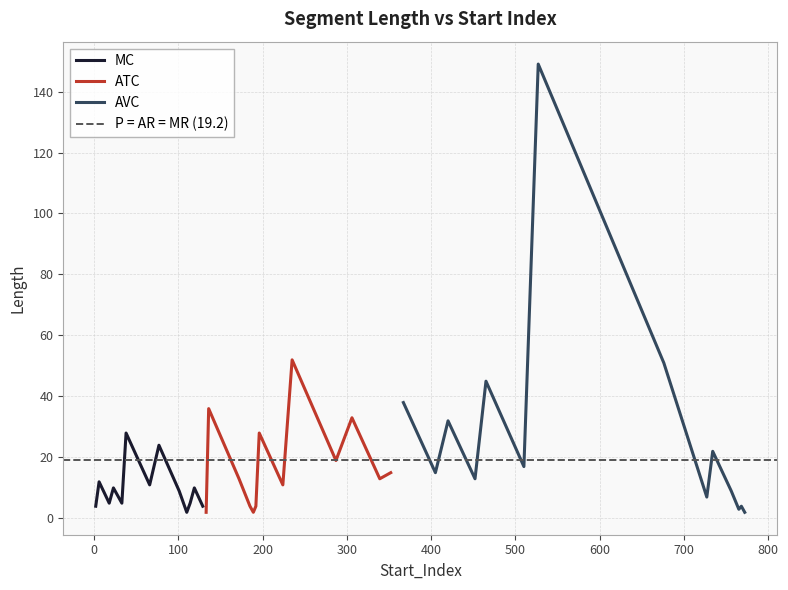

How many values exceed 12?

19